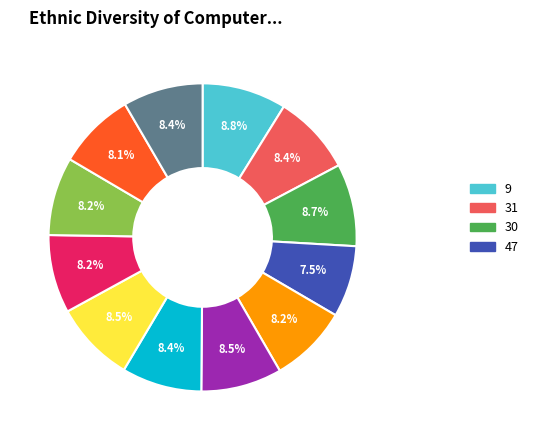

Is there any slice that represents more than half of the pie?

No